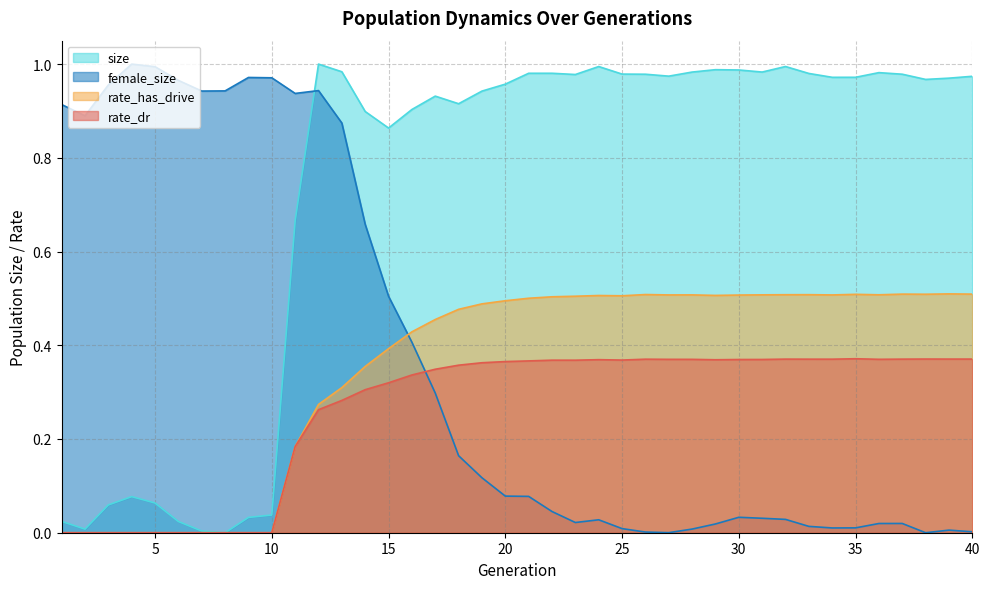

What is the difference between the second highest and minimum values in the rate_has_drive series?

0.5